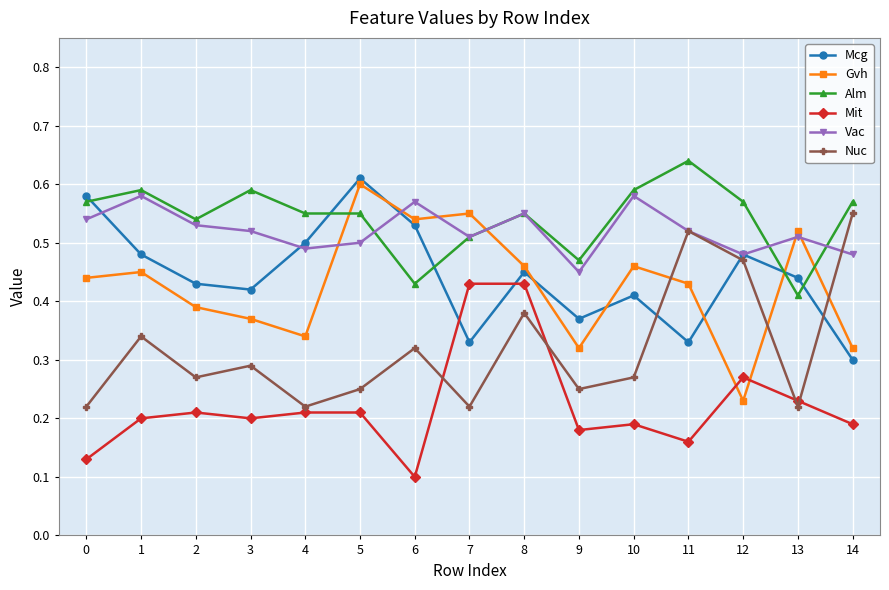

Which series ends up on top after the final intersection of Mcg and Alm?

Alm